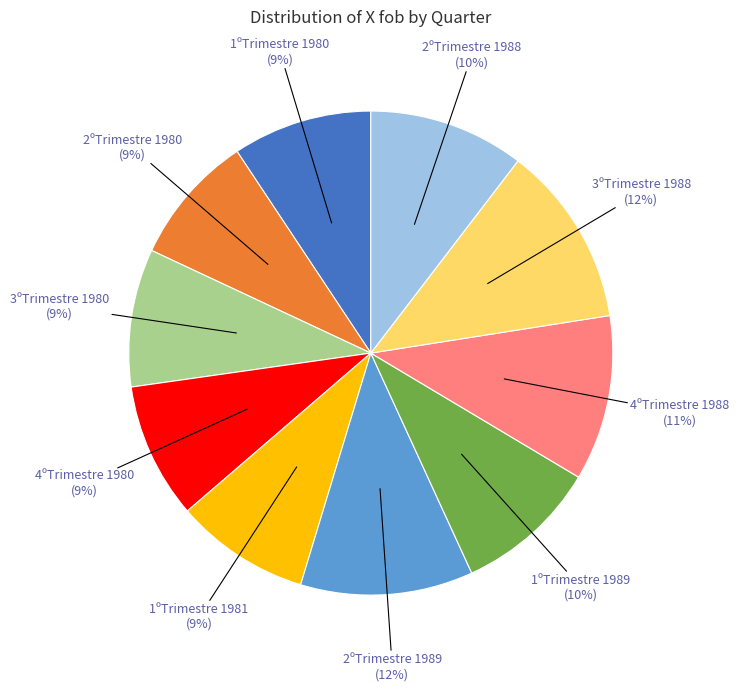

Is there any slice that represents more than half of the pie?

No